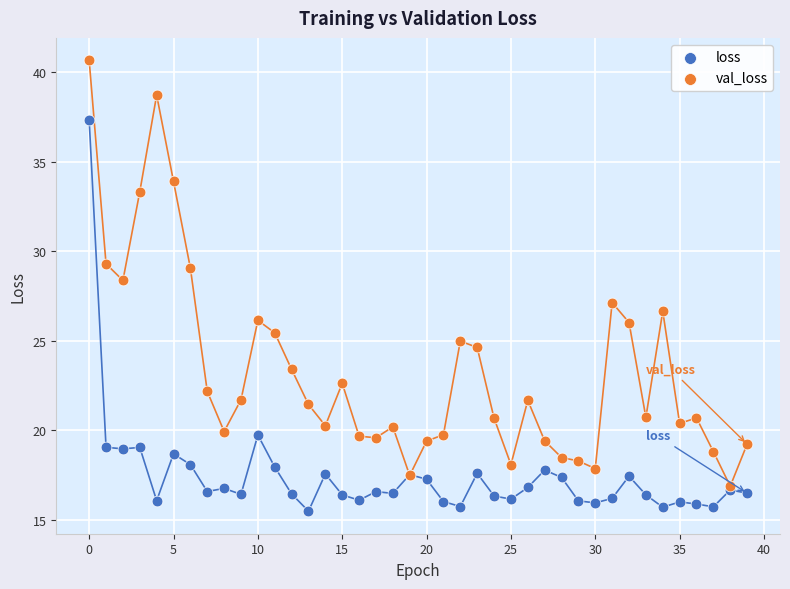

What are all the series names shown in the legend?

loss, val_loss